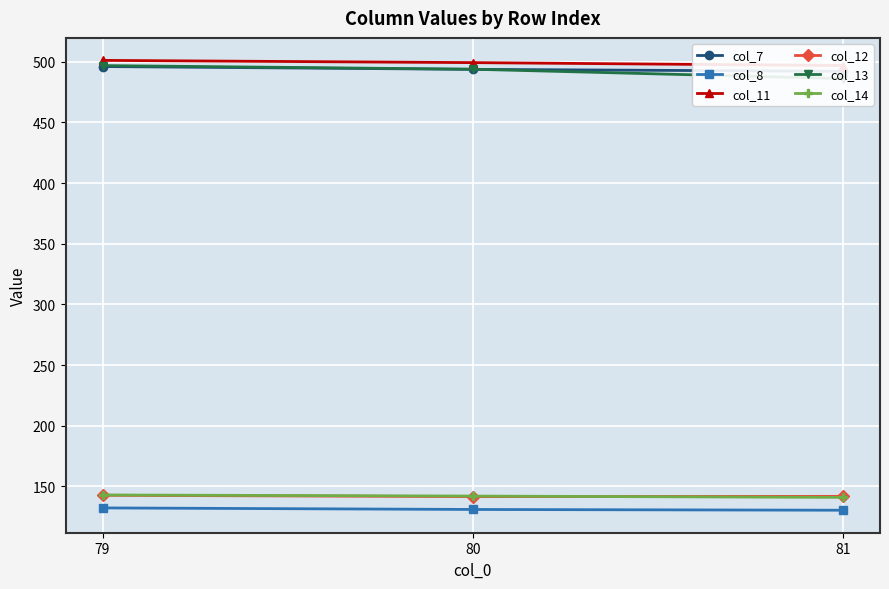

How many data points in col_14 are above 142?

2